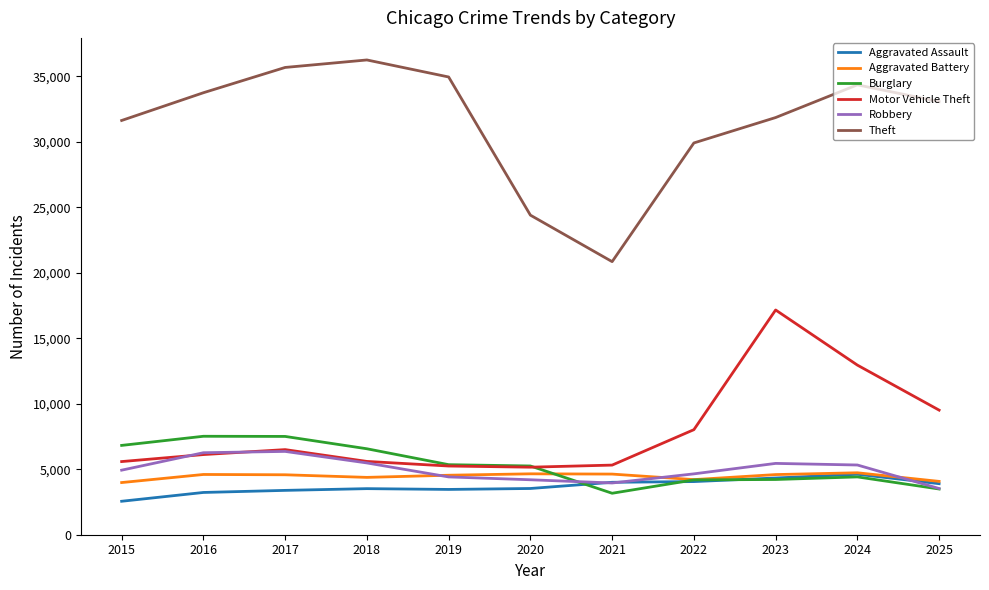

At which category does the chart reach its peak across all series?

2018